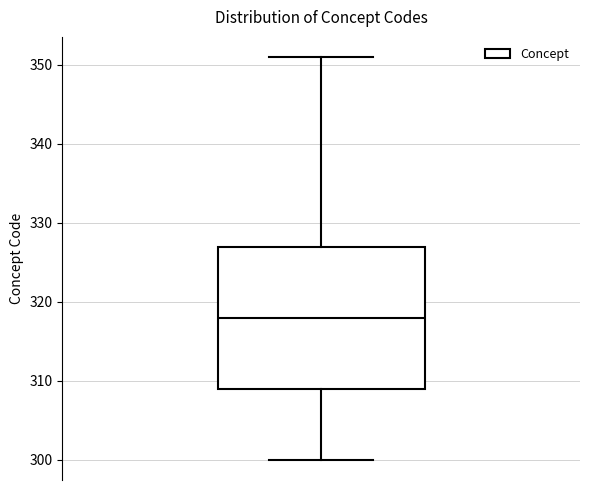

Read this box plot against the y-axis: the position of the median line, the range covered by the box, and the ends of both whiskers. The values are not printed on the chart, so give them approximately, as read against the axis.

median 318, box 309 to 327, whiskers 300 to 351